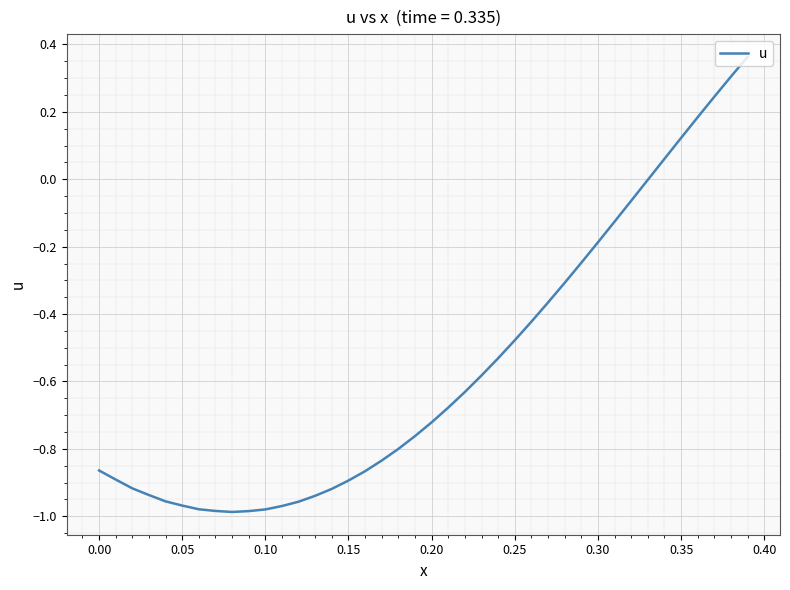

What is the difference between the maximum and minimum values?

1.4